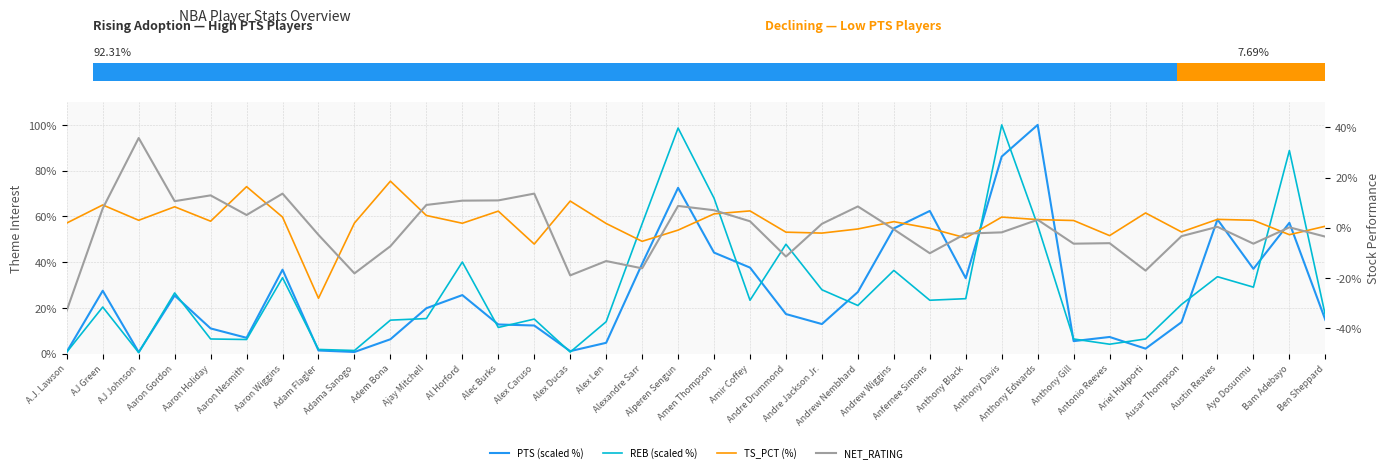

Rank the series by their maximum value, from lowest to highest.

NET_RATING, TS_PCT (%), PTS (scaled %), REB (scaled %)